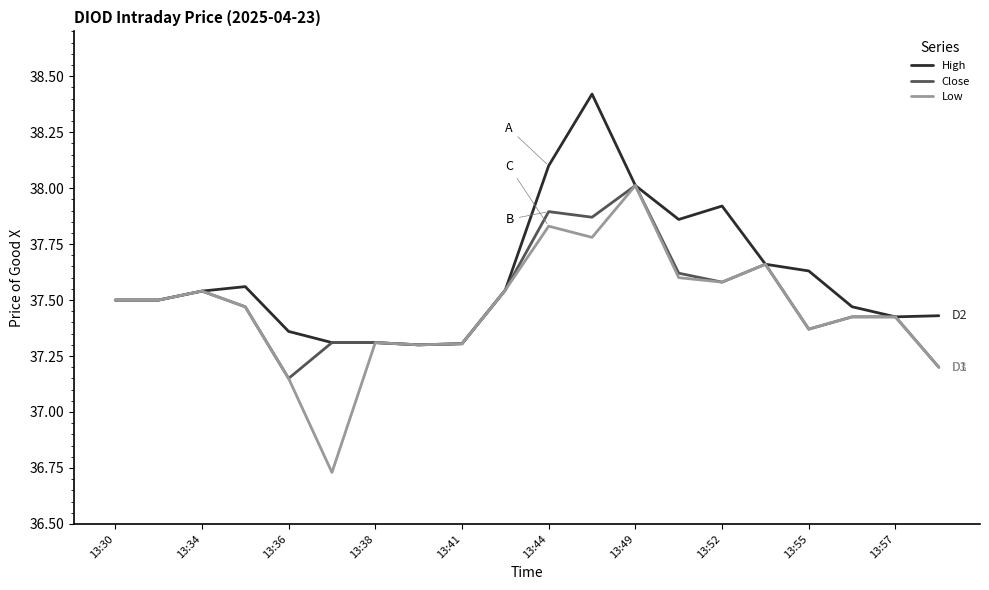

Which series has the largest total across all categories?

High